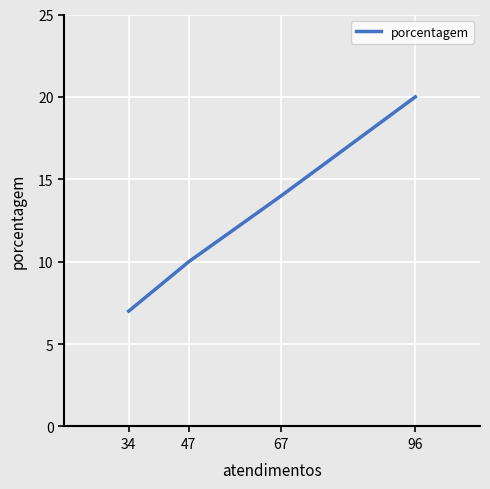

Is it true that the value at 67 is 9?

False